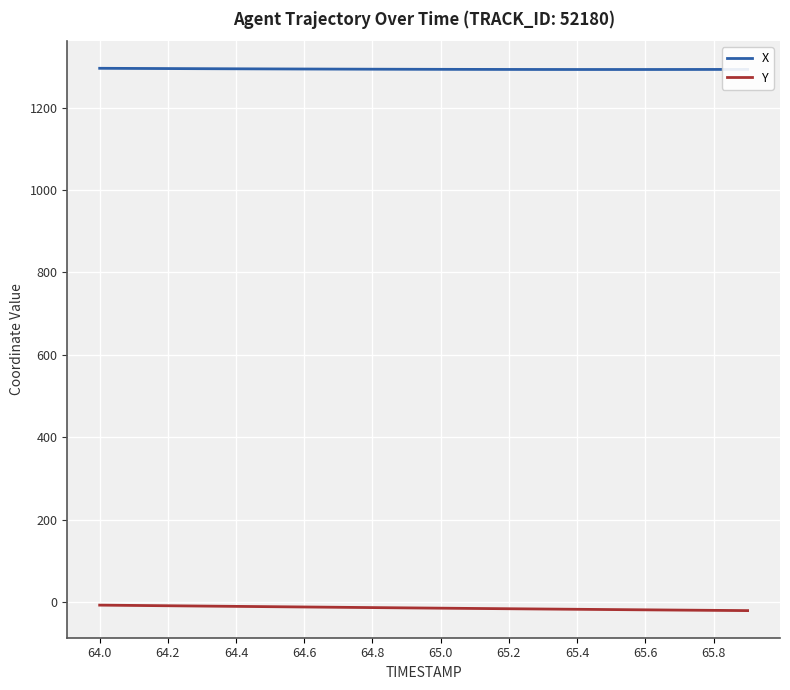

What is the highest value of the X series?

1295.1